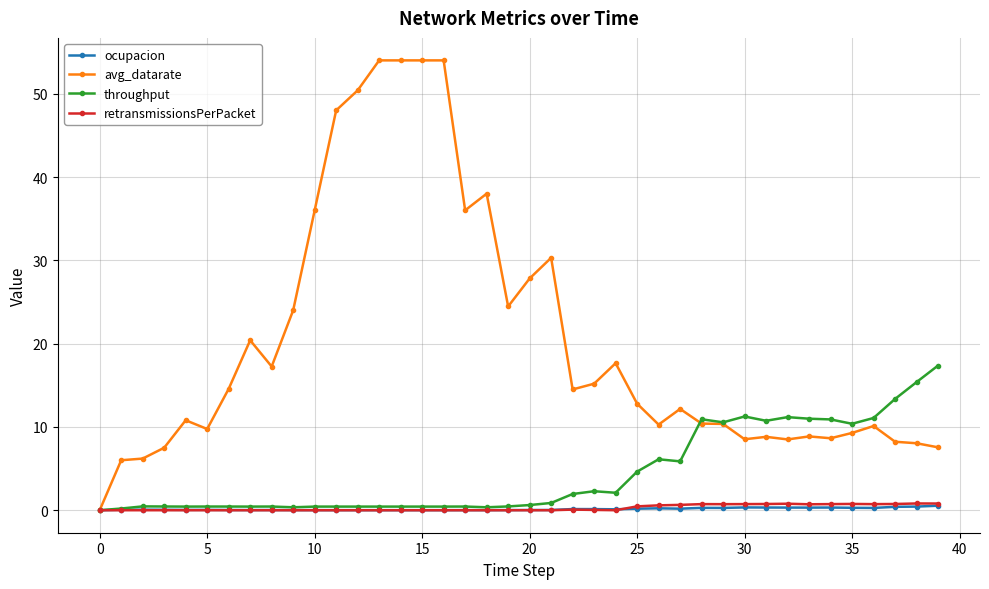

At how many categories does at least one series exceed 22?

13